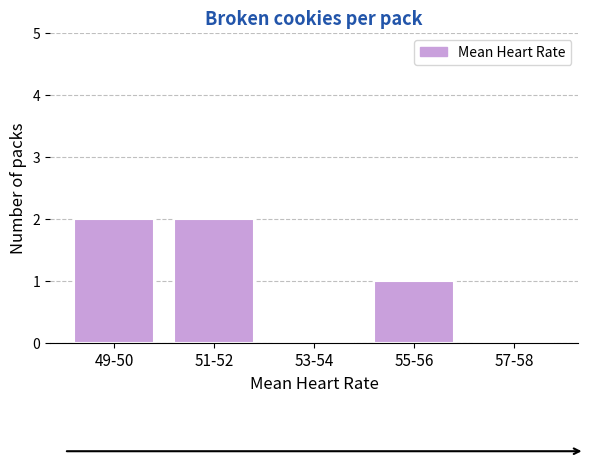

Reading left to right, transcribe all the data shown in this chart.

49-50=2	51-52=2	53-54=0	55-56=1	57-58=0